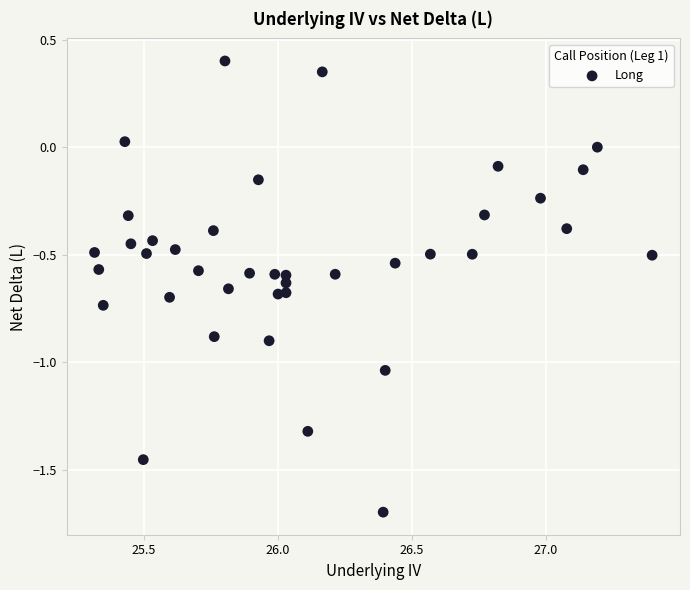

What is the range of Y values (max minus min)?

2.1